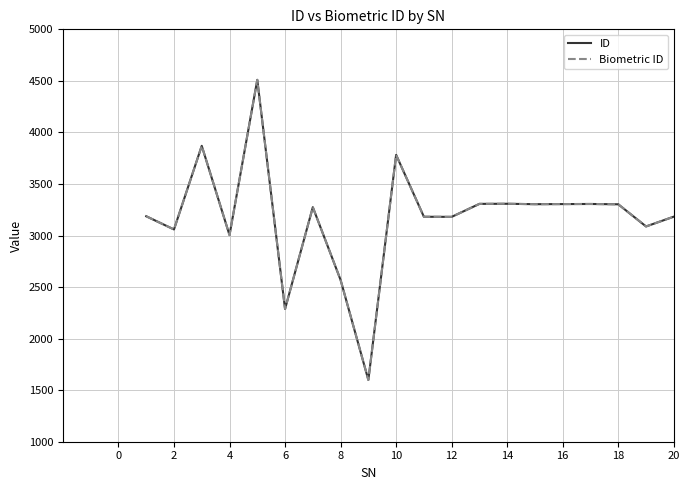

True or false: ID and Biometric ID intersect in this chart.

False